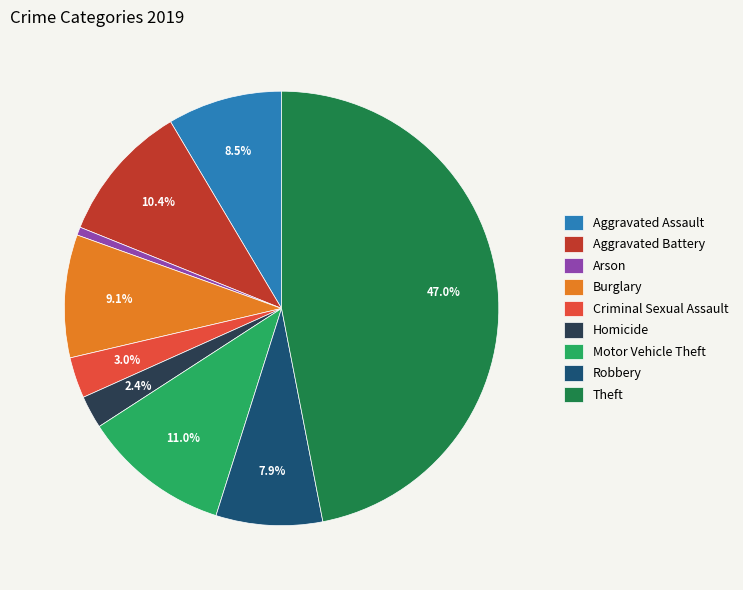

How many slices are in this pie chart?

9